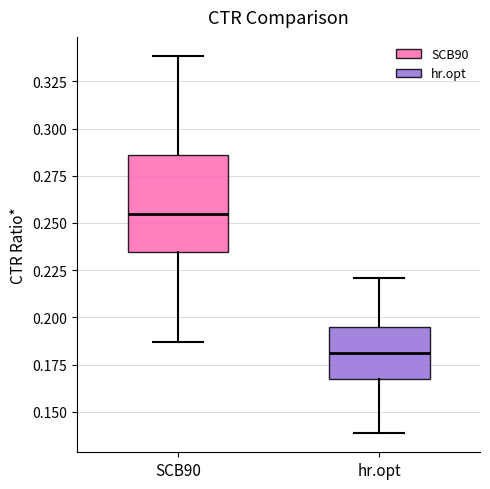

Reading left to right, read every box against the y-axis: the position of its median line, the range the box covers, and the ends of its whiskers. The values are not printed on the chart, so give them approximately, as read against the axis.

SCB90: median 0.255, box 0.235 to 0.285, whiskers 0.185 to 0.340
hr.opt: median 0.180, box 0.165 to 0.195, whiskers 0.140 to 0.220